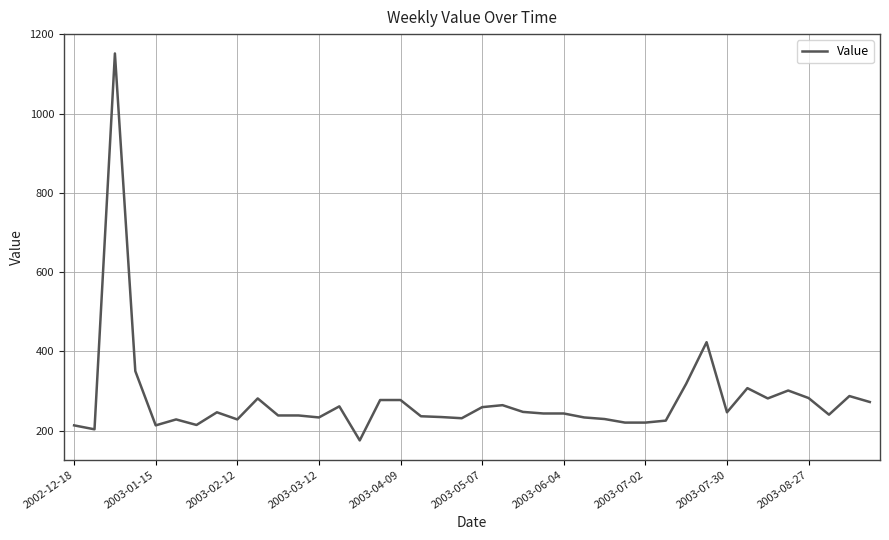

What is the maximum value shown in the chart?

1152